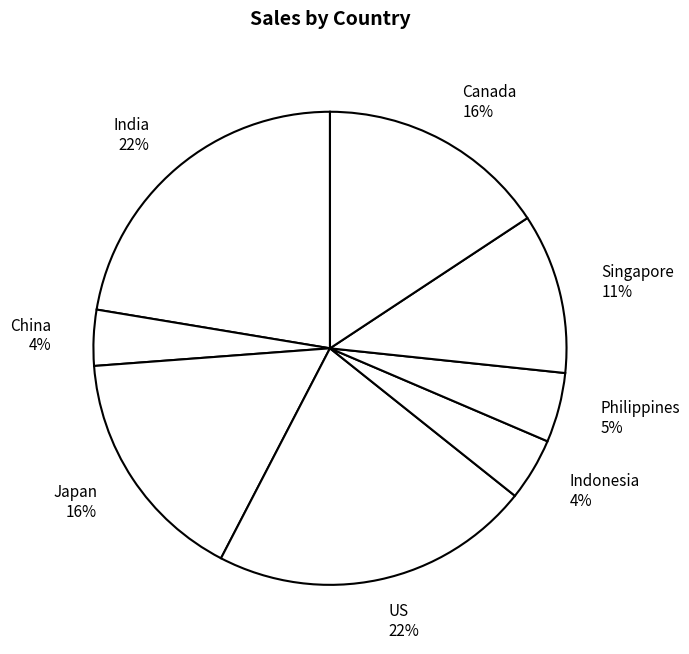

How many slices are in this pie chart?

8